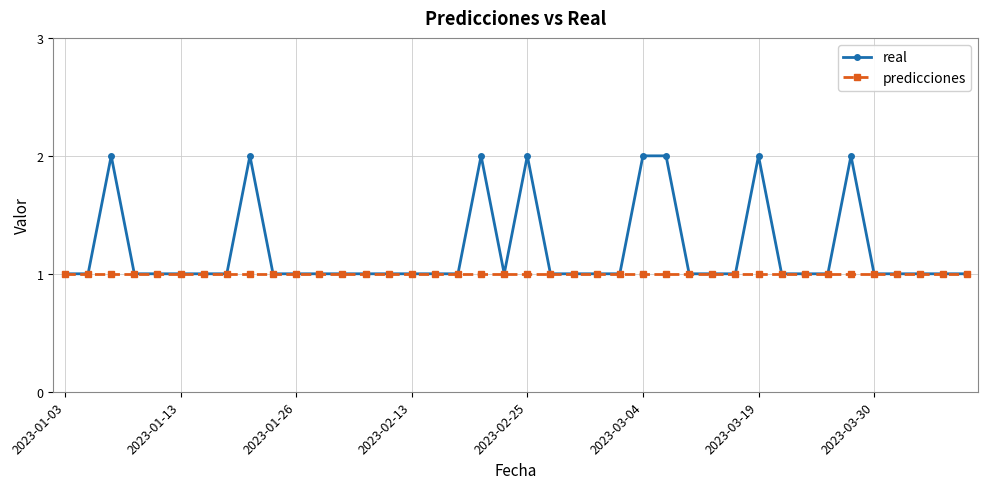

What is the value of the predicciones point at the 4th from the left?

1